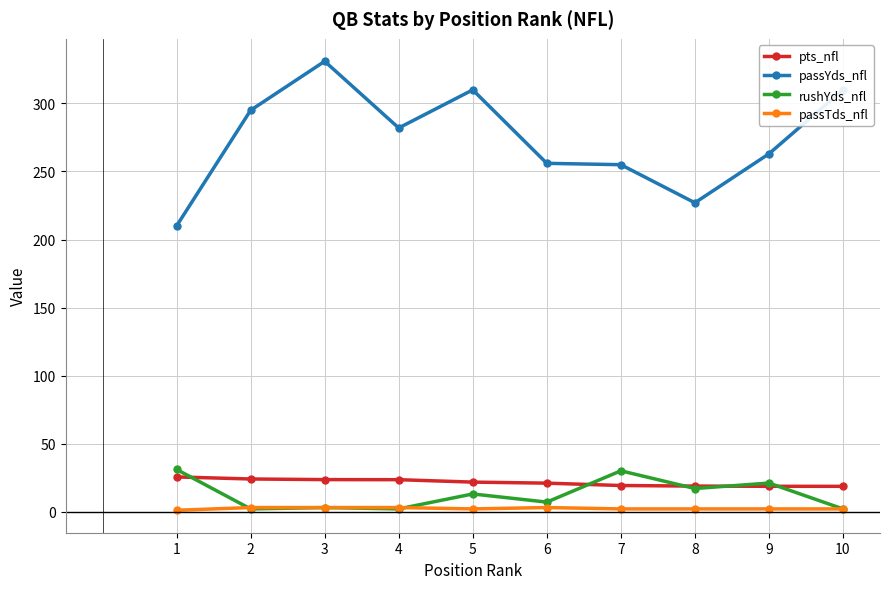

What is the difference between the second highest and second lowest values in the rushYds_nfl series?

28.0